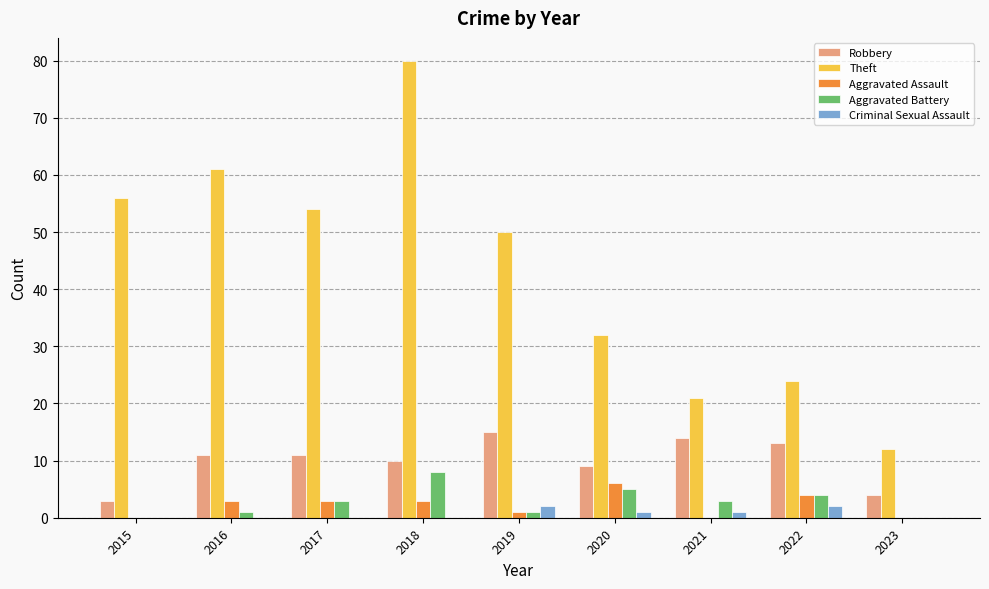

What is the maximum value shown in the chart?

80